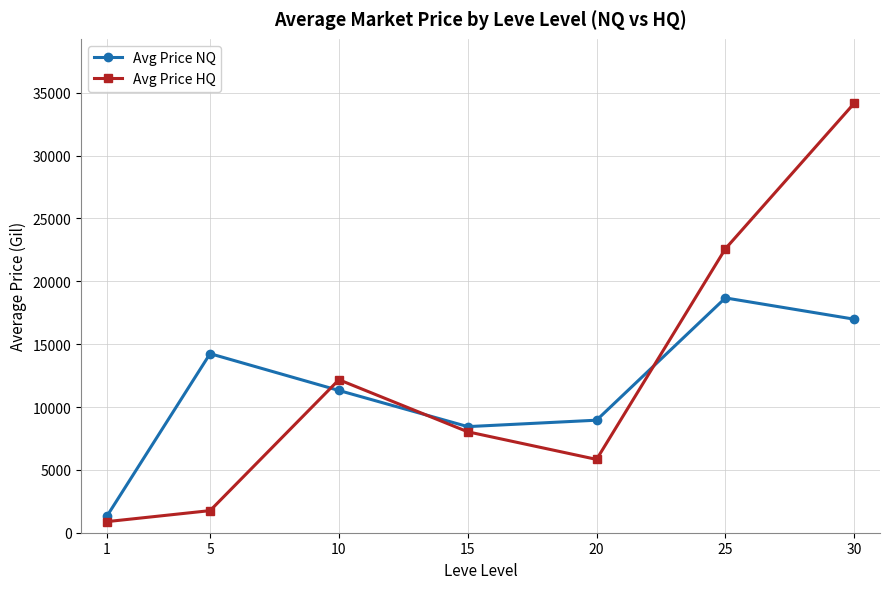

At which category is the sum across all series the highest?

30